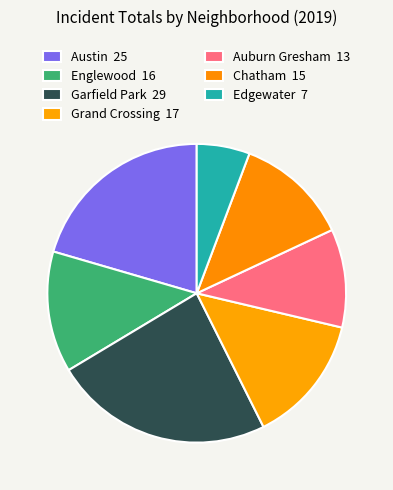

How many segments does this pie chart have?

7